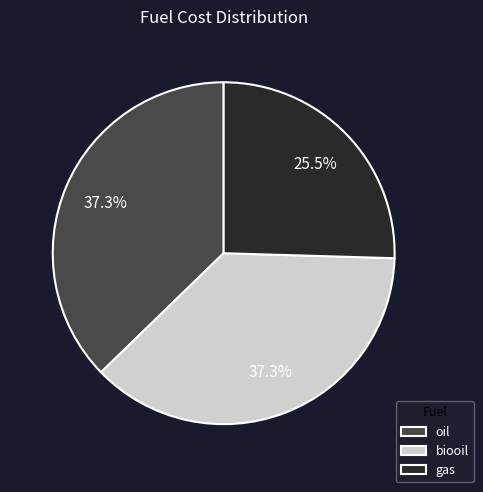

How many slices are in this pie chart?

3